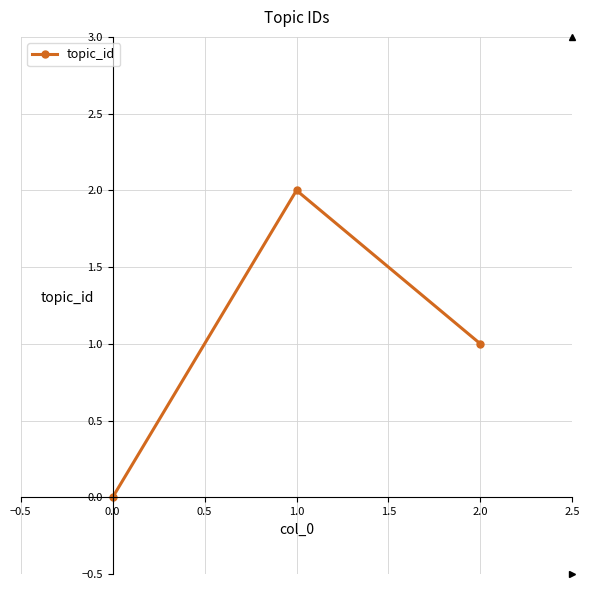

How many categories are shown in the chart?

3